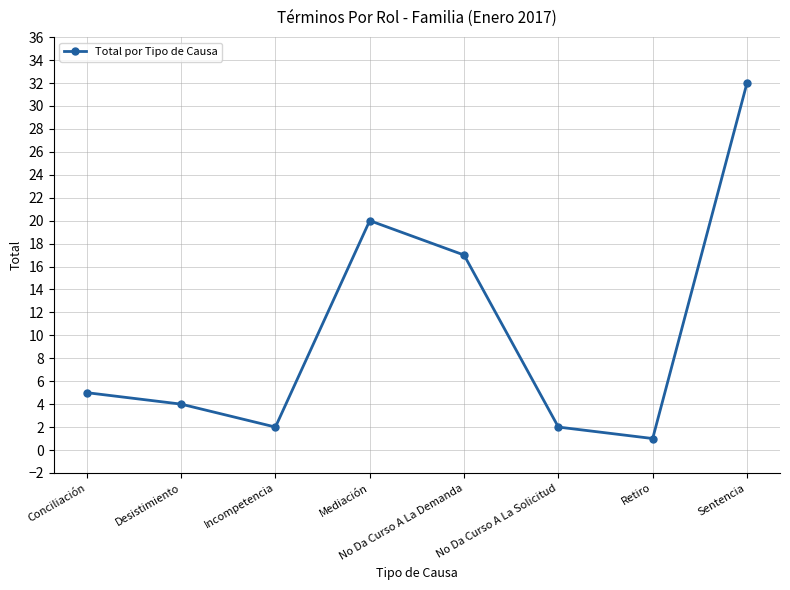

How many points are lower than both their immediate neighbors (excluding endpoints)?

2